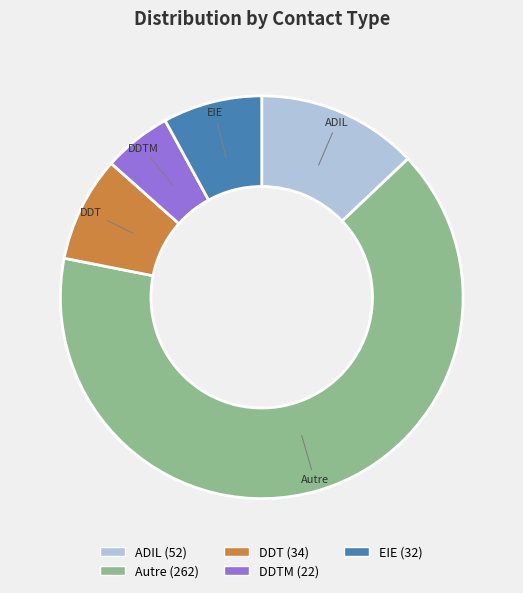

Is there a majority slice in this chart?

Yes